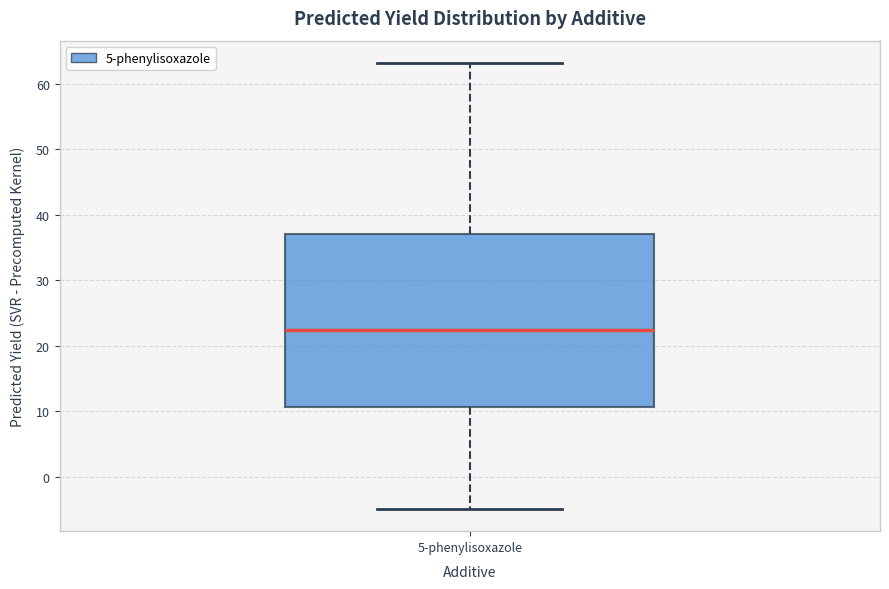

Transcribe this box plot: give where the median line is, the range the box spans, and where the two whiskers end, as read against the y-axis. The values are not printed on the chart, so give them approximately, as read against the axis.

median 22, box 11 to 37, whiskers -5 to 63